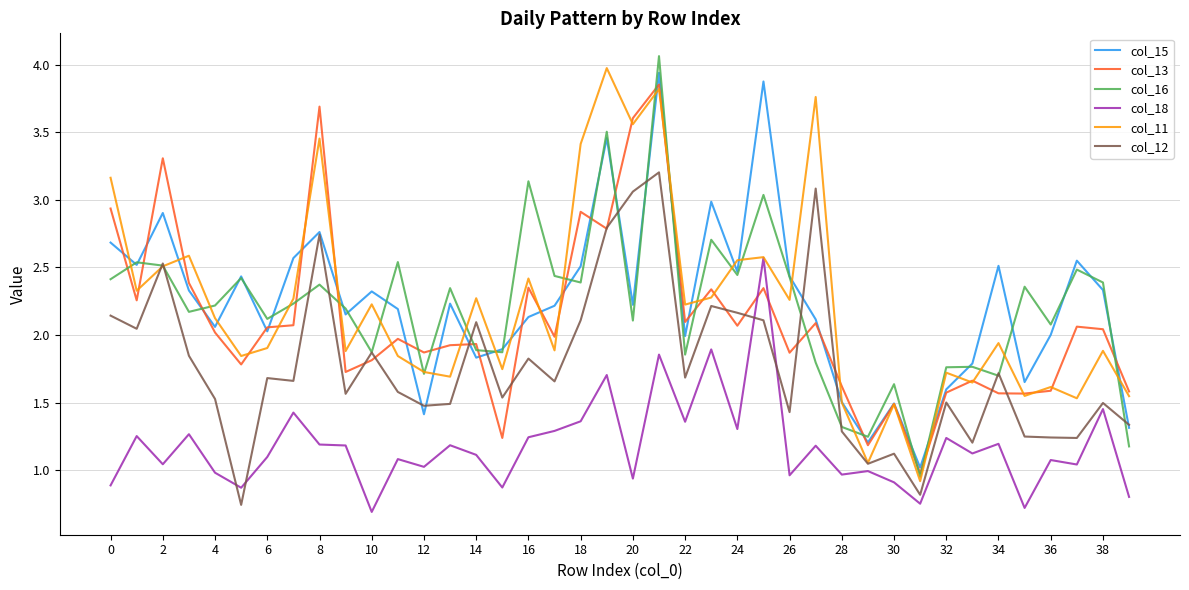

How many lines are shown in the chart?

6